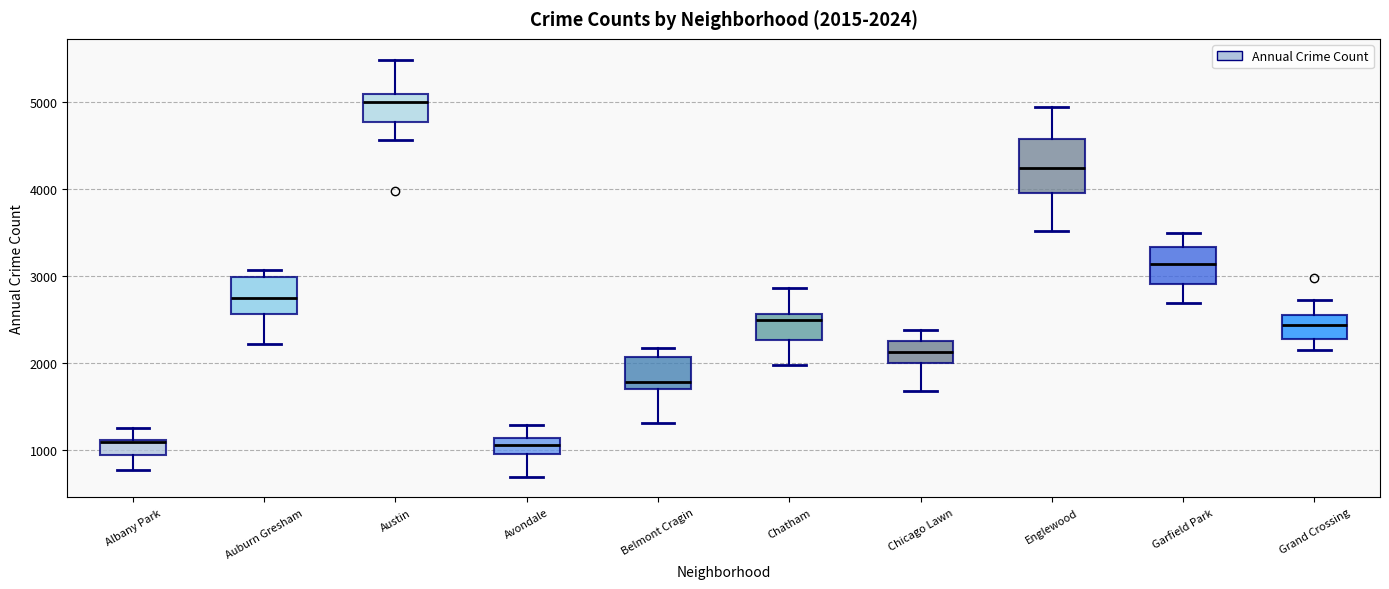

Comparing the boxes themselves (not the whiskers), which one is the tallest?

Englewood